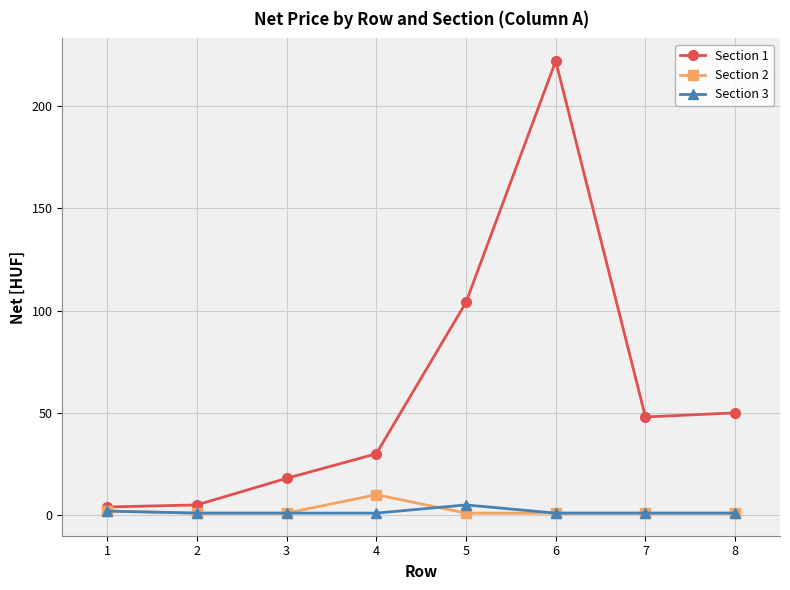

Which series has the largest range (max minus min)?

Section 1